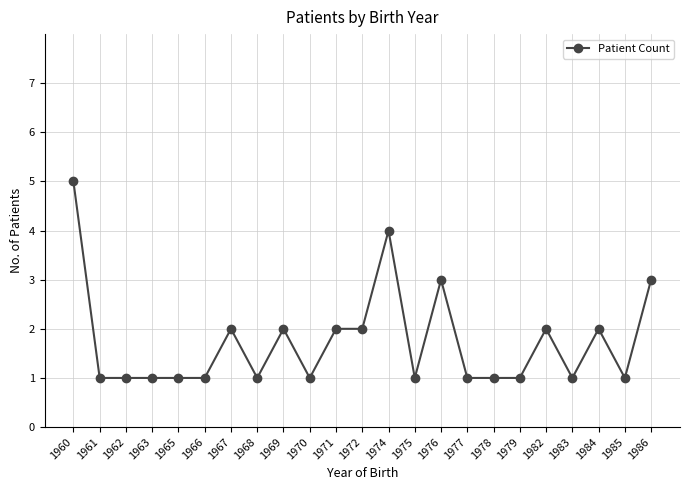

How many lines are shown in the chart?

1